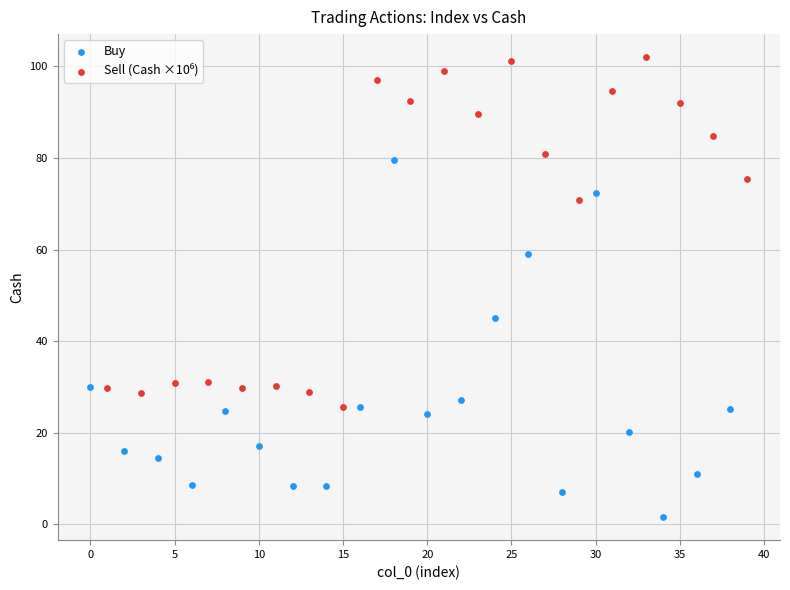

Which series reaches the minimum Y coordinate?

Buy